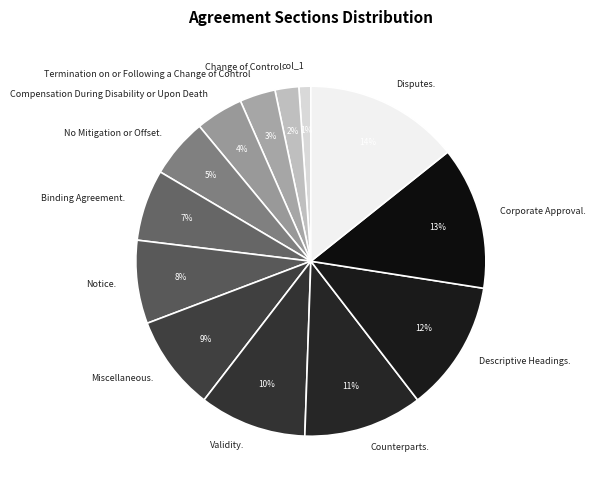

Is the sum of Validity. and Disputes. greater than half?

No